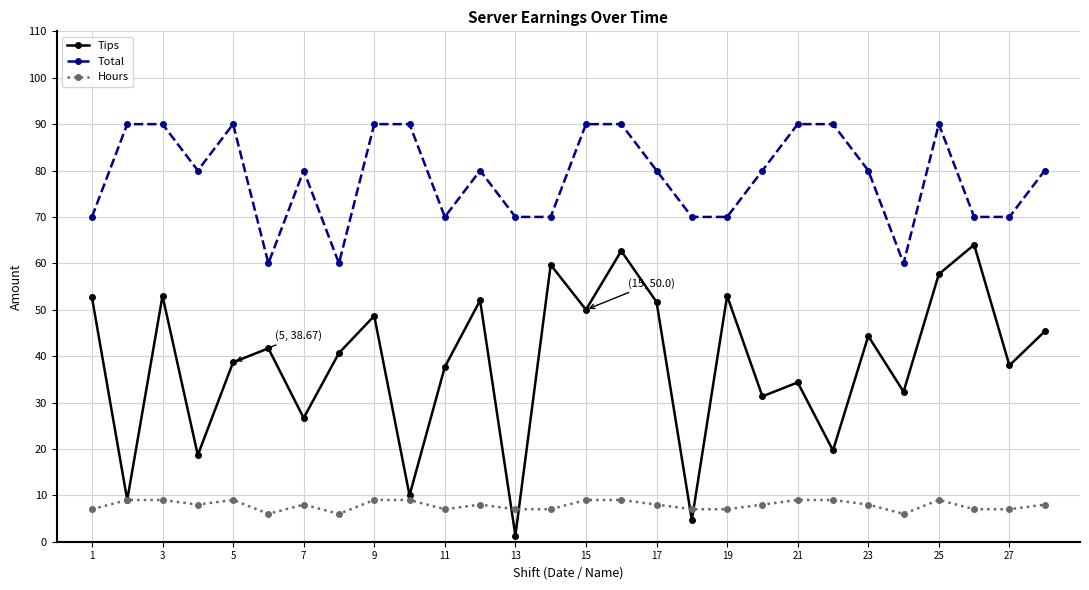

Which series has the widest spread of values?

Tips